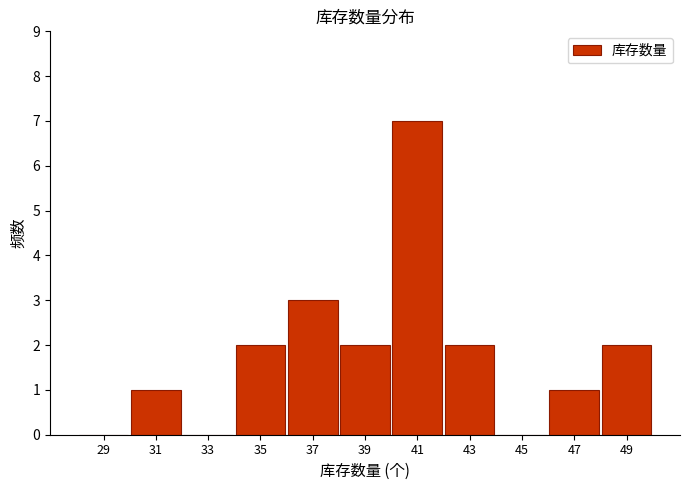

Which range on the x-axis has the tallest bar?

40 to 42